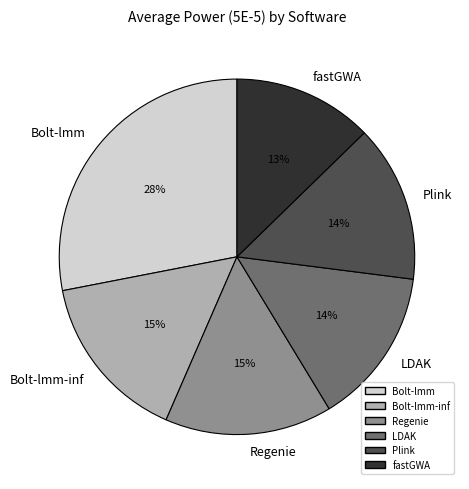

How many slices are in this pie chart?

6